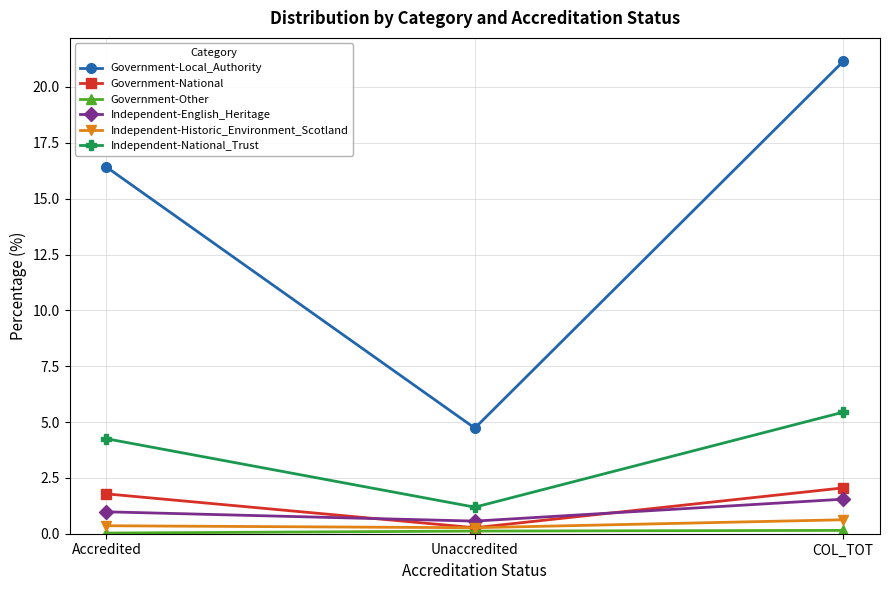

What is the total value across all series at Unaccredited?

7.1